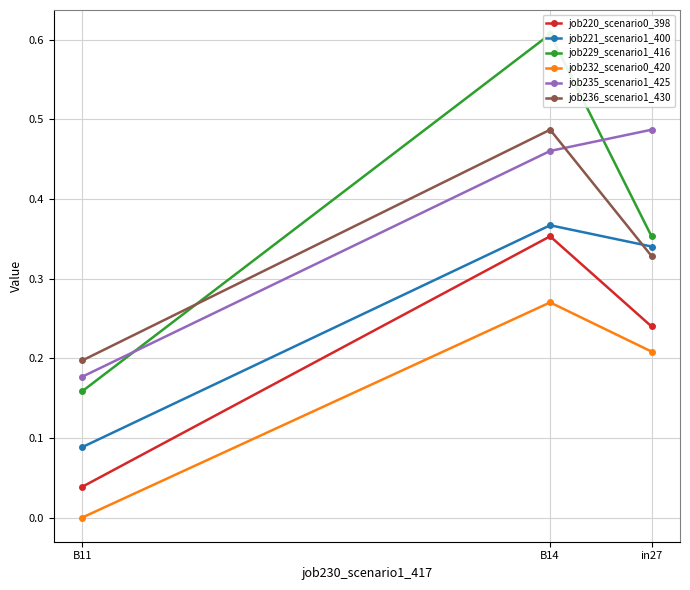

Read the job232_scenario0_420 value at B14.

0.3